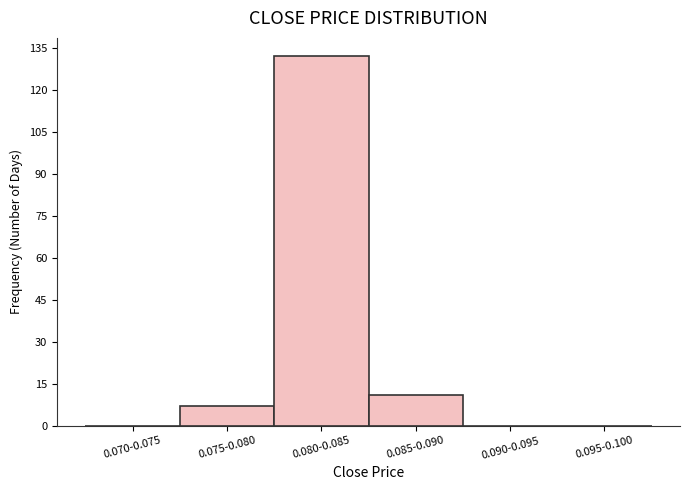

Reading left to right, what are all the values shown in this chart?

0.070-0.075=0	0.075-0.080=7	0.080-0.085=132	0.085-0.090=11	0.090-0.095=0	0.095-0.100=0